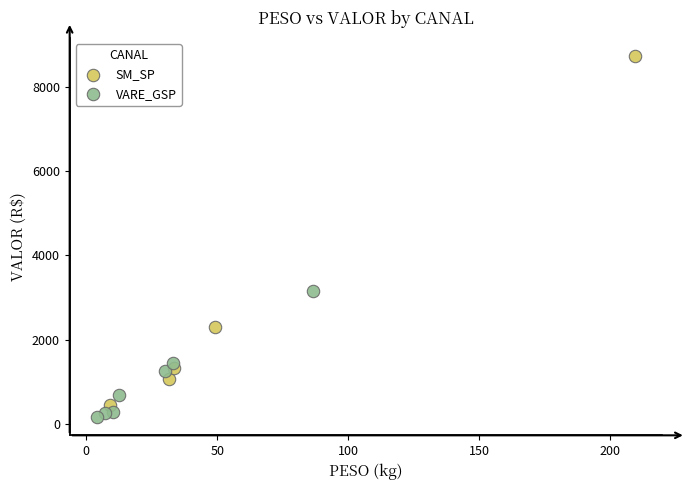

Which series has the widest spread of Y values?

SM_SP